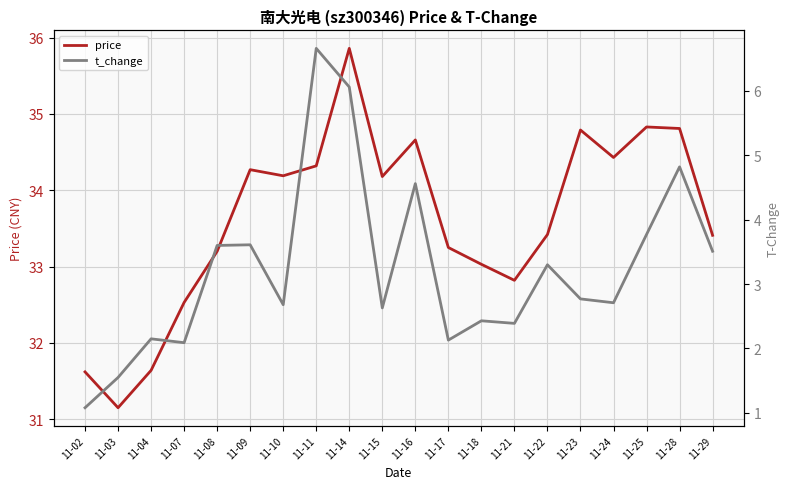

Does the chart have visible grid lines?

Yes